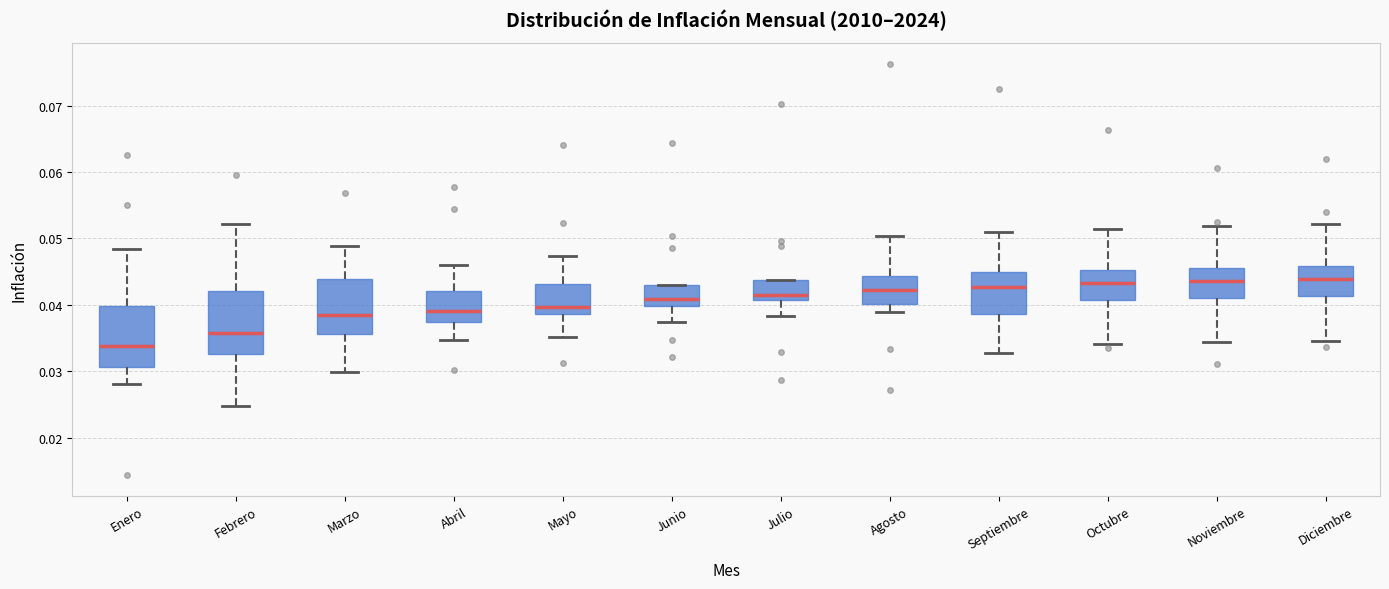

Which box's median line is the lowest?

Enero